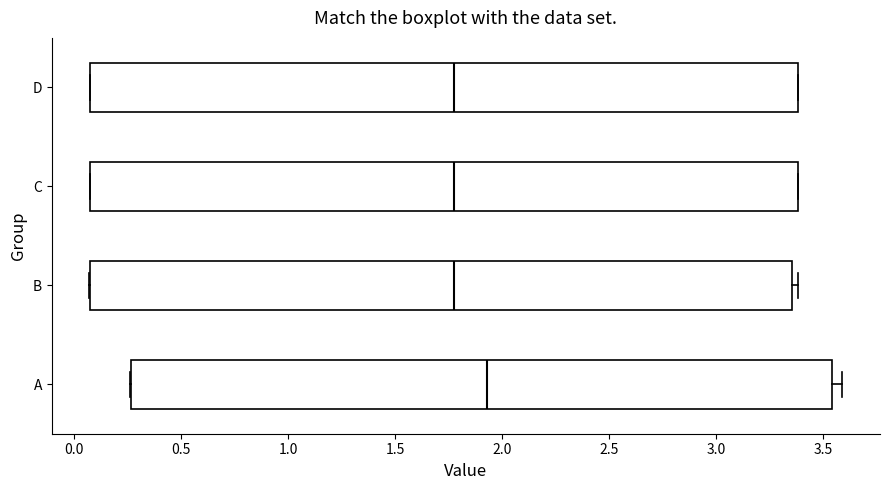

Where does the median line of the box for B sit on the x-axis? The values are not printed on the chart, so give them approximately, as read against the axis.

1.80